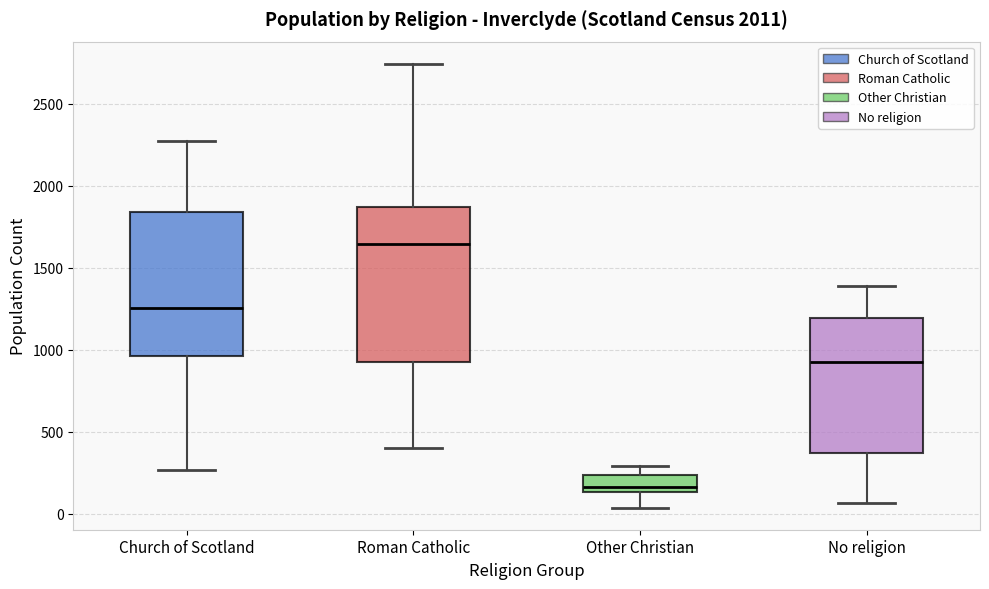

Which box's median line is the lowest?

Other Christian